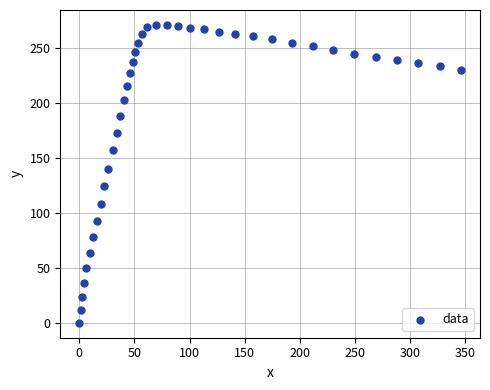

What Y value in the scatter plot is closest to 135?

140.1